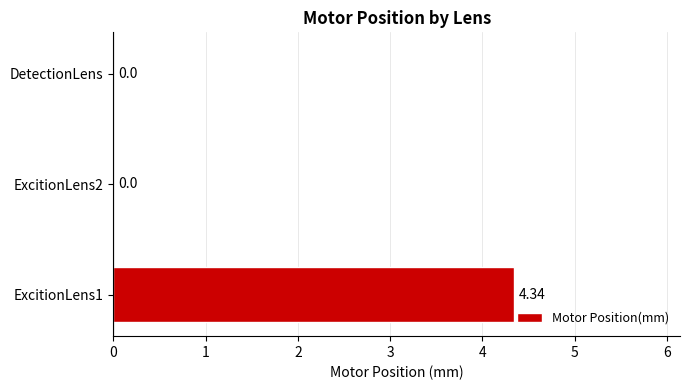

What is the change in value from ExcitionLens1 to ExcitionLens2?

-4.3